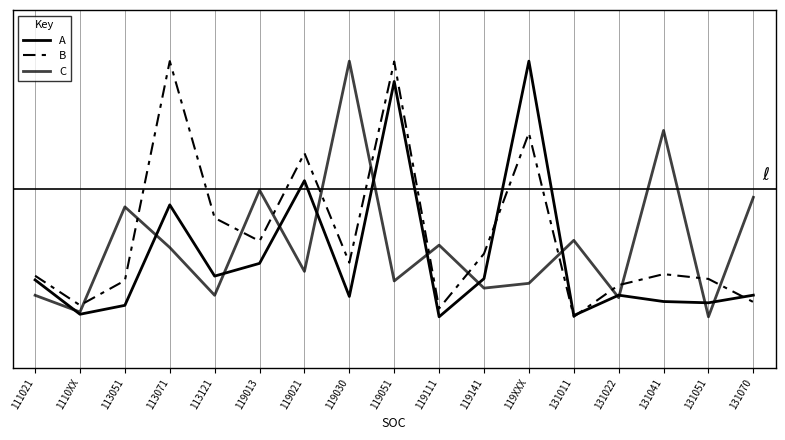

What position from the left is 113121?

5